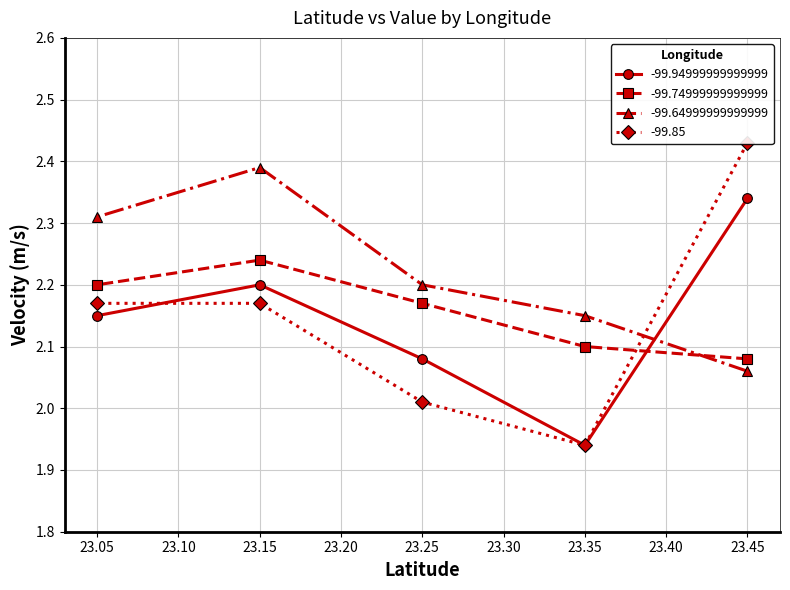

Is the value of -99.74999999999999 at 23.45 greater than the value of -99.64999999999999 at 23.25?

No